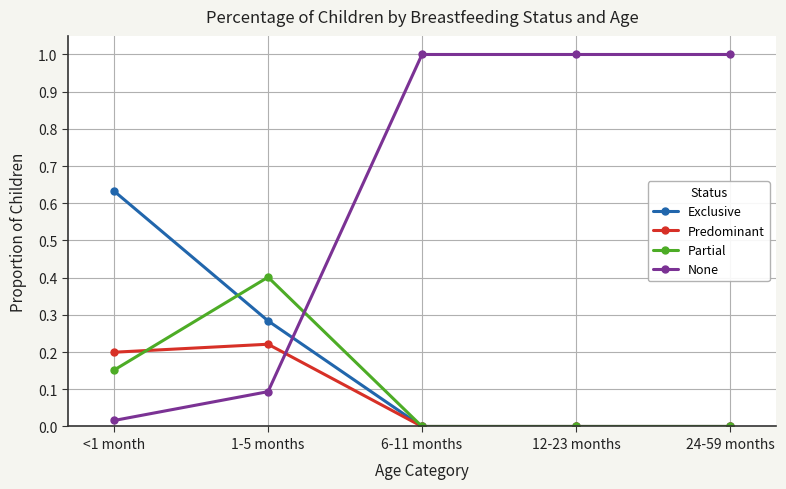

Which series ends up on top after the final intersection of Predominant and None?

None